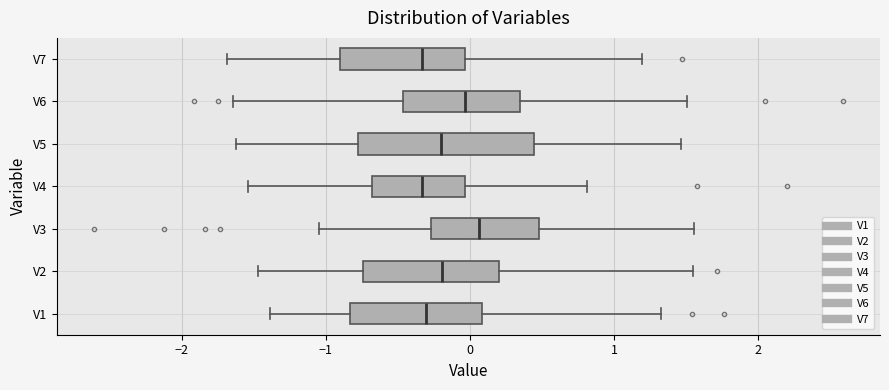

Which box is the widest, from its left edge to its right edge?

V5